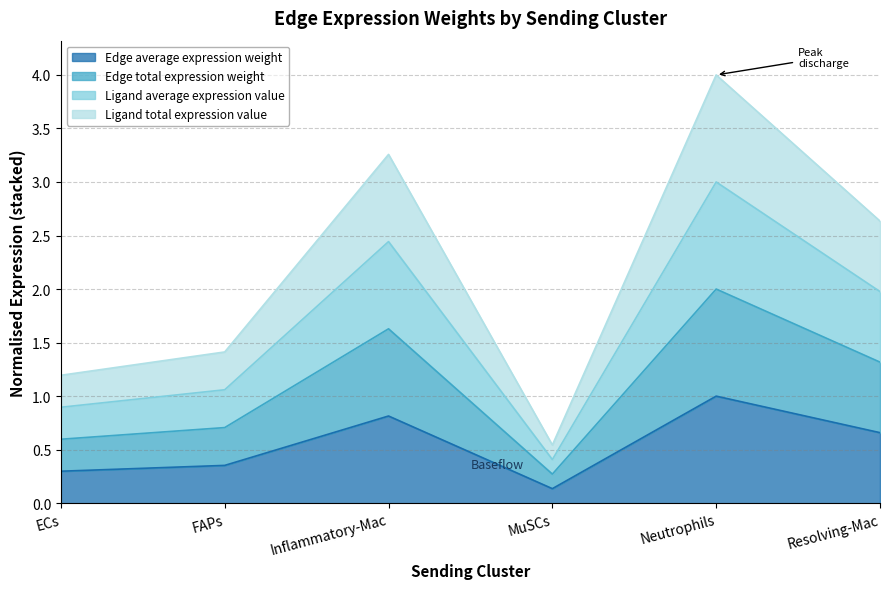

What is the sum of the Edge total expression weight values at Neutrophils and MuSCs?

2.3